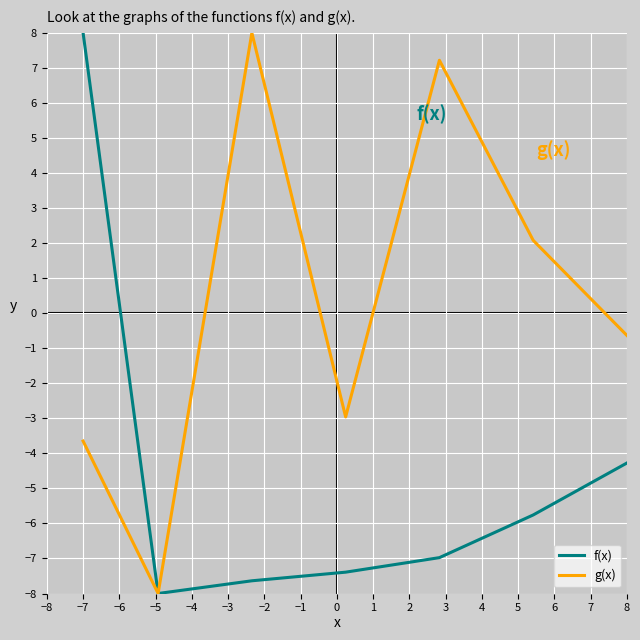

Count the number of categories in the chart.

7